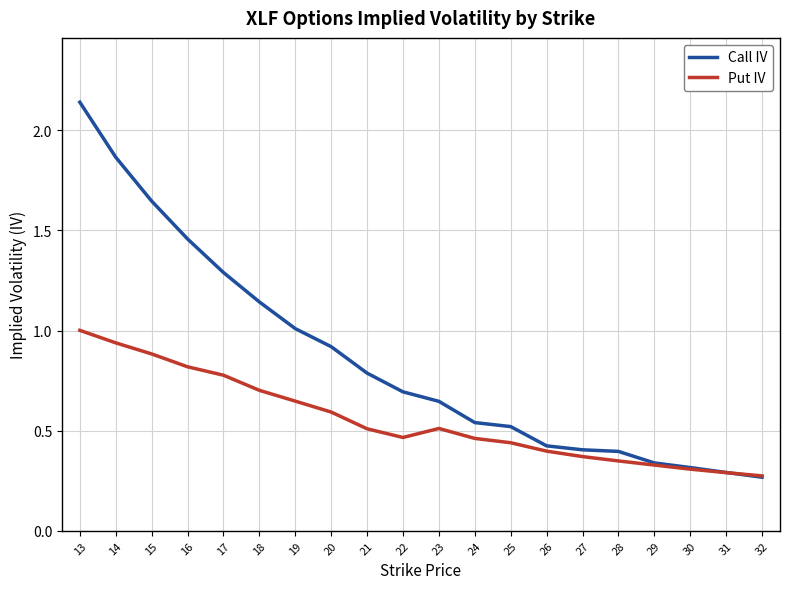

Rank the series at 18 from highest to lowest value.

Call IV, Put IV